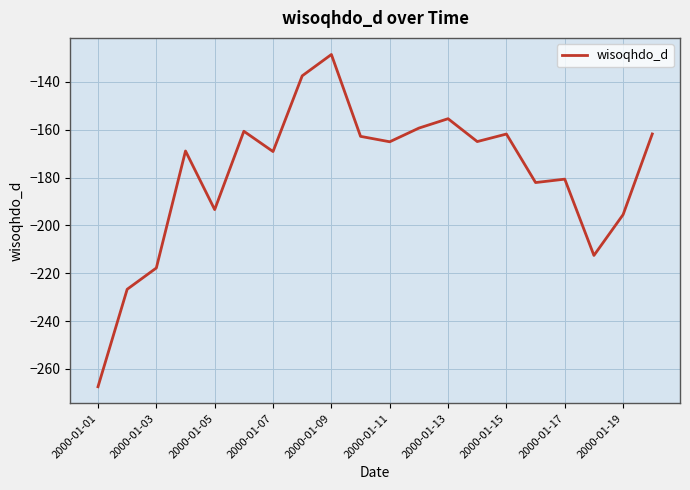

What is the minimum value shown in the chart?

-267.5